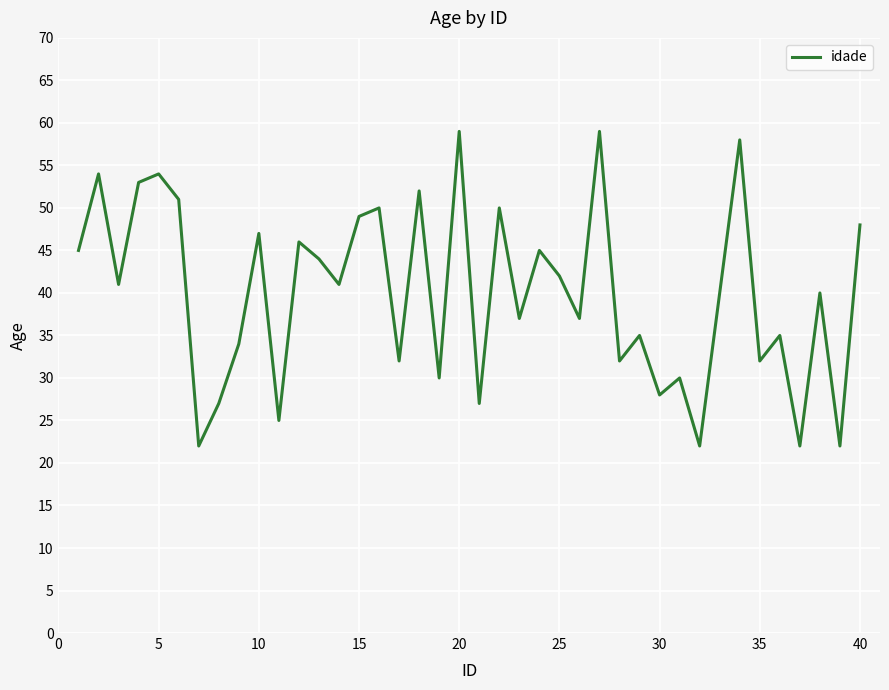

What is the difference between the maximum and minimum values?

37